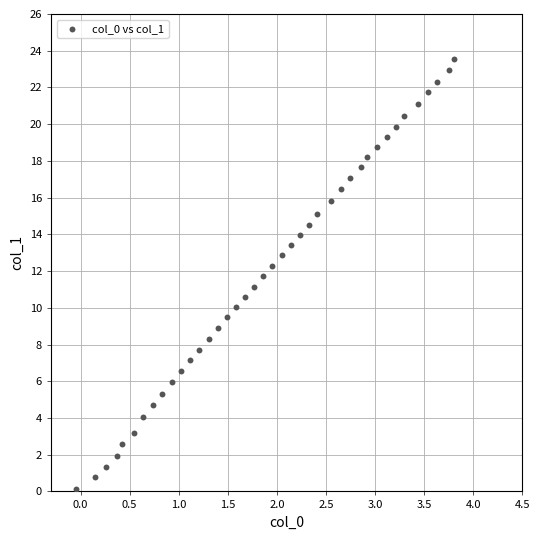

What is the range of Y values (max minus min)?

23.4